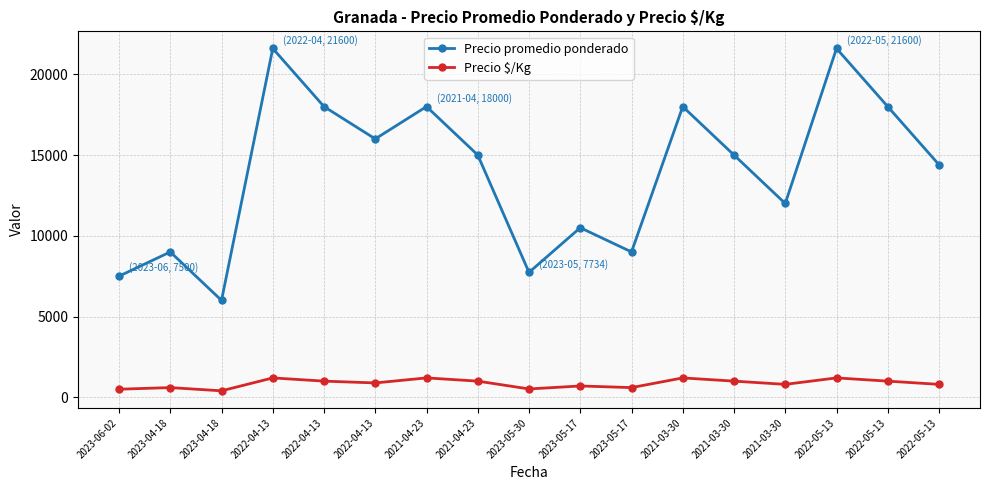

What is the minimum value shown in the chart?

400